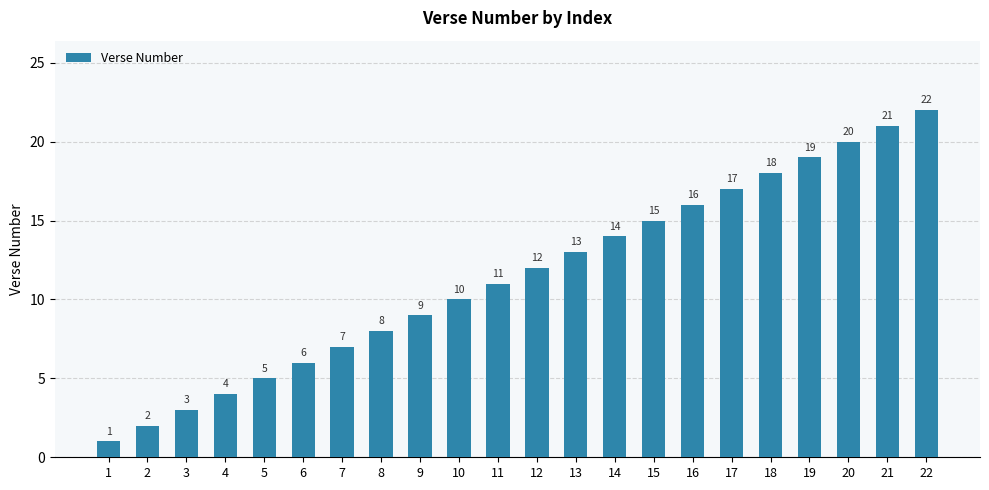

Is it true that the value at 3 is 3?

True